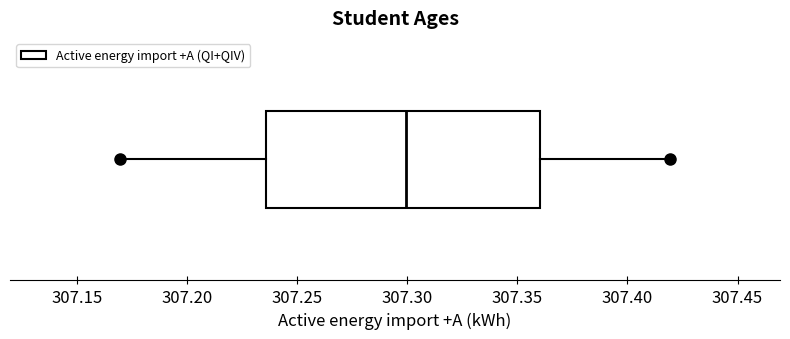

Where does the left whisker of the box end on the x-axis? The values are not printed on the chart, so give them approximately, as read against the axis.

307.170